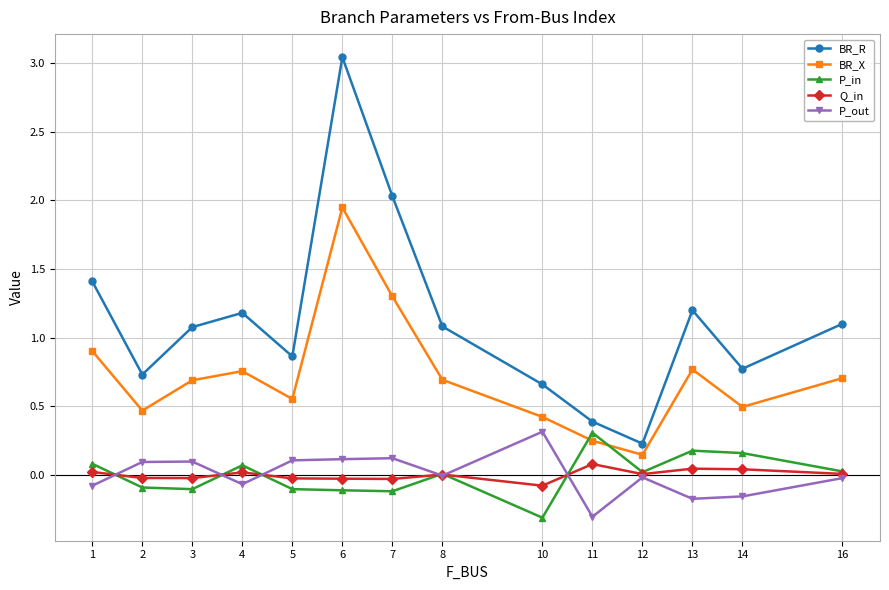

True or false: P_out and BR_X cross at least once.

False